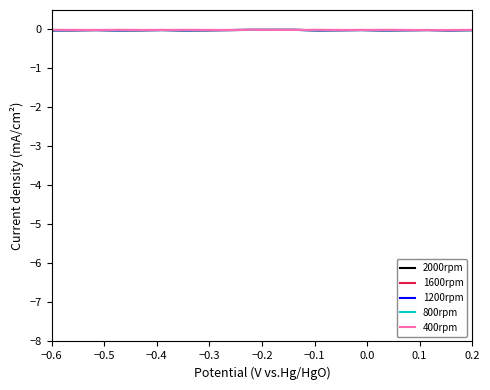

How many categories are shown in the chart?

20